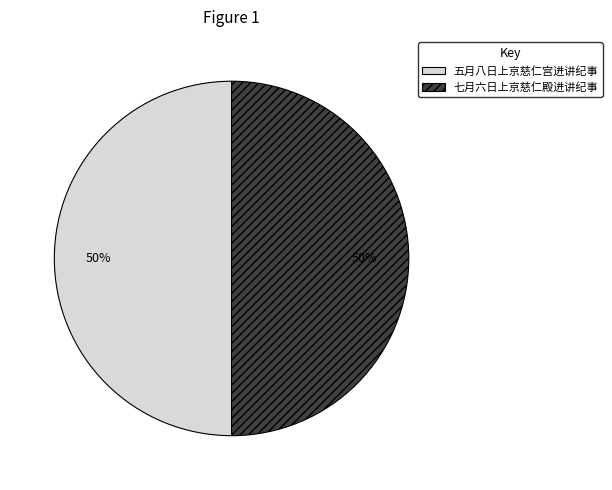

Approximately how many times larger is the value at 七月六日上京慈仁殿进讲纪事 compared to 五月八日上京慈仁宫进讲纪事?

1.0